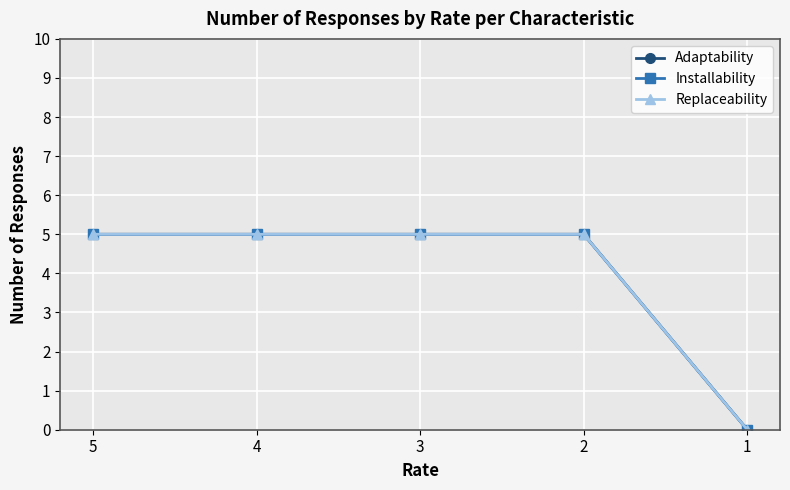

Does the chart have visible grid lines?

Yes